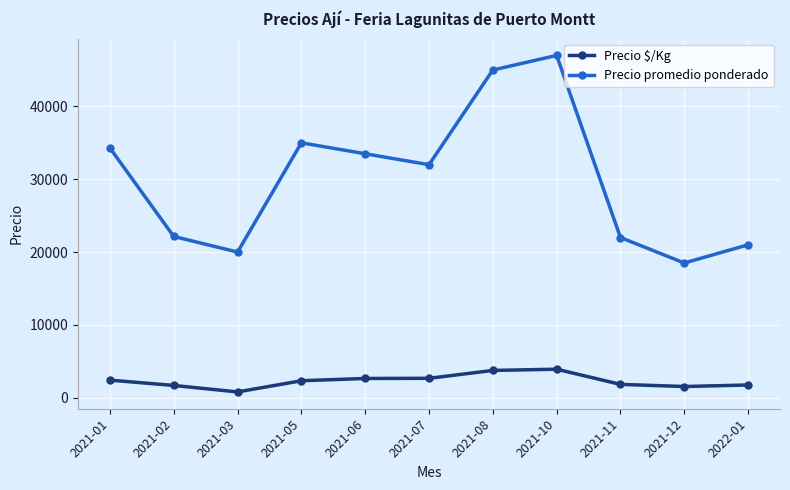

The value of Precio $/Kg at 2021-06 is 2646. True or false?

True